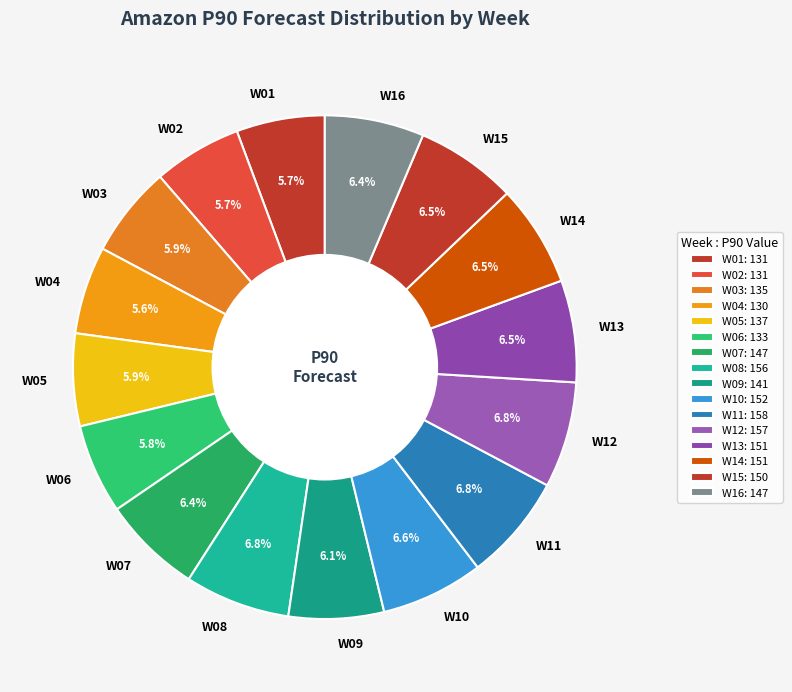

How many segments does this pie chart have?

16